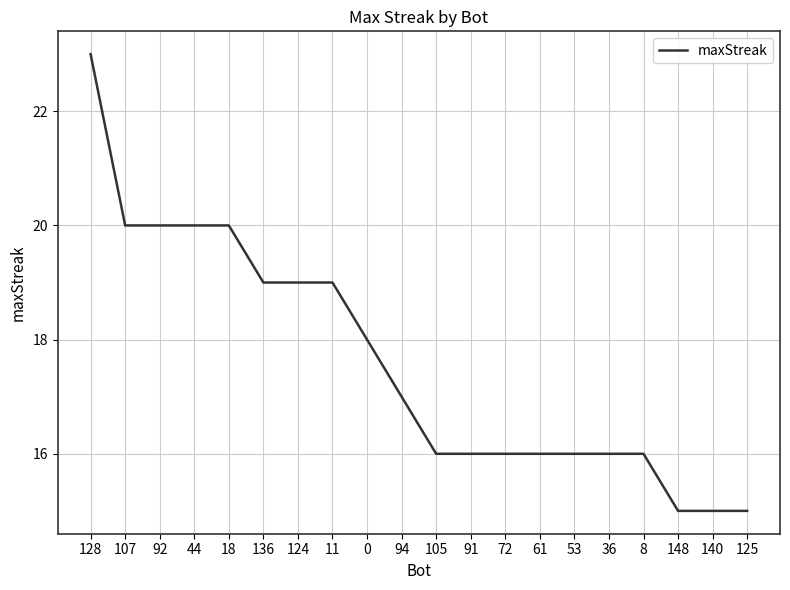

What is the difference between the maximum and second lowest values?

8